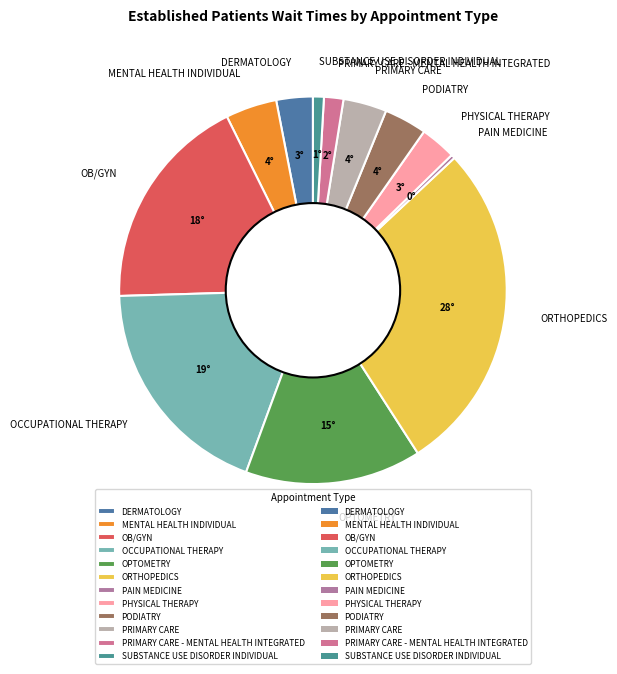

How many segments does this pie chart have?

12